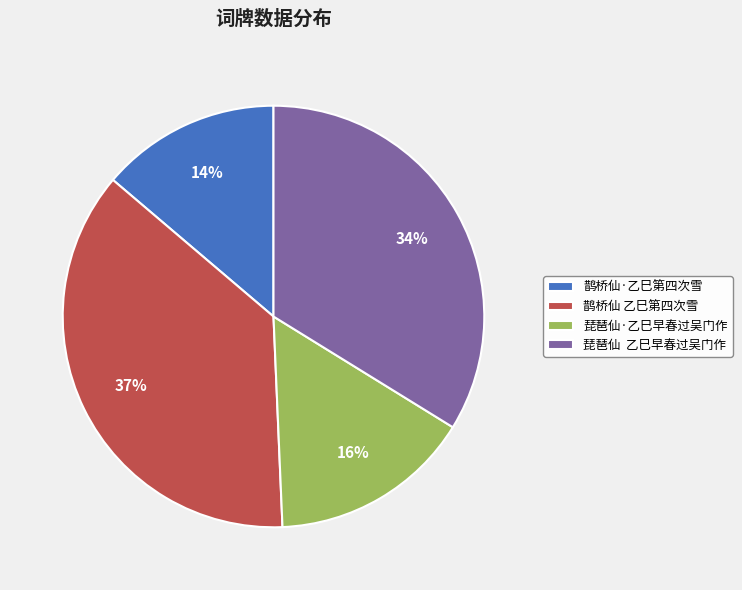

Rank the categories by value from lowest to highest.

鹊桥仙·乙巳第四次雪, 琵琶仙·乙巳早春过吴门作, 琵琶仙 乙巳早春过吴门作, 鹊桥仙 乙巳第四次雪